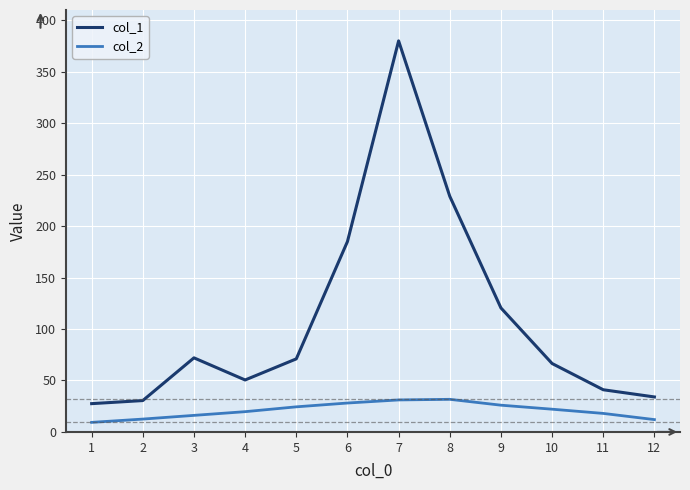

True or false: col_1 has a value of 41.0 at 11.

True